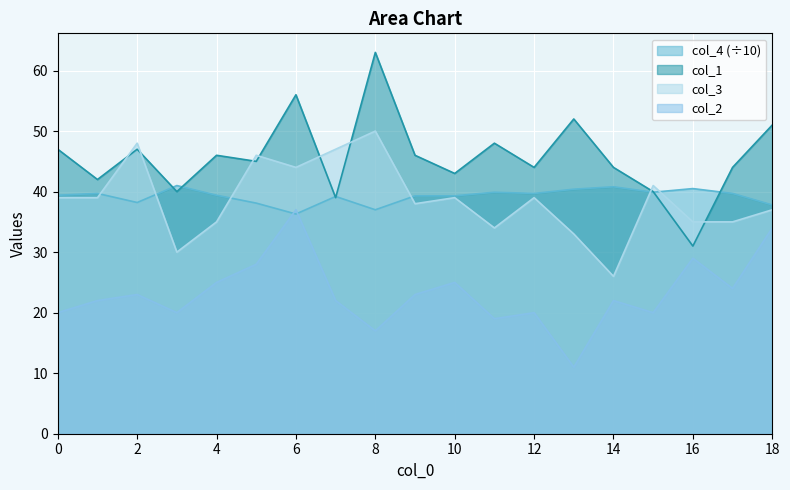

What are all the series names shown in the legend?

col_4 (÷10), col_1, col_3, col_2